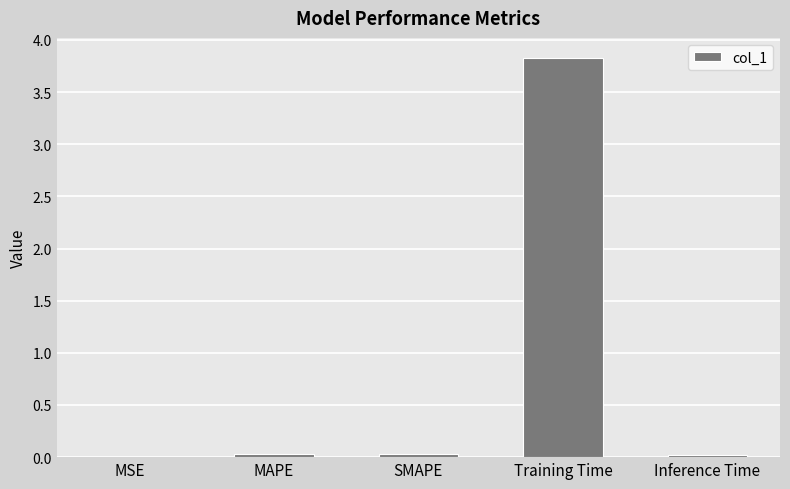

Which has a higher value, Training Time or MAPE?

Training Time